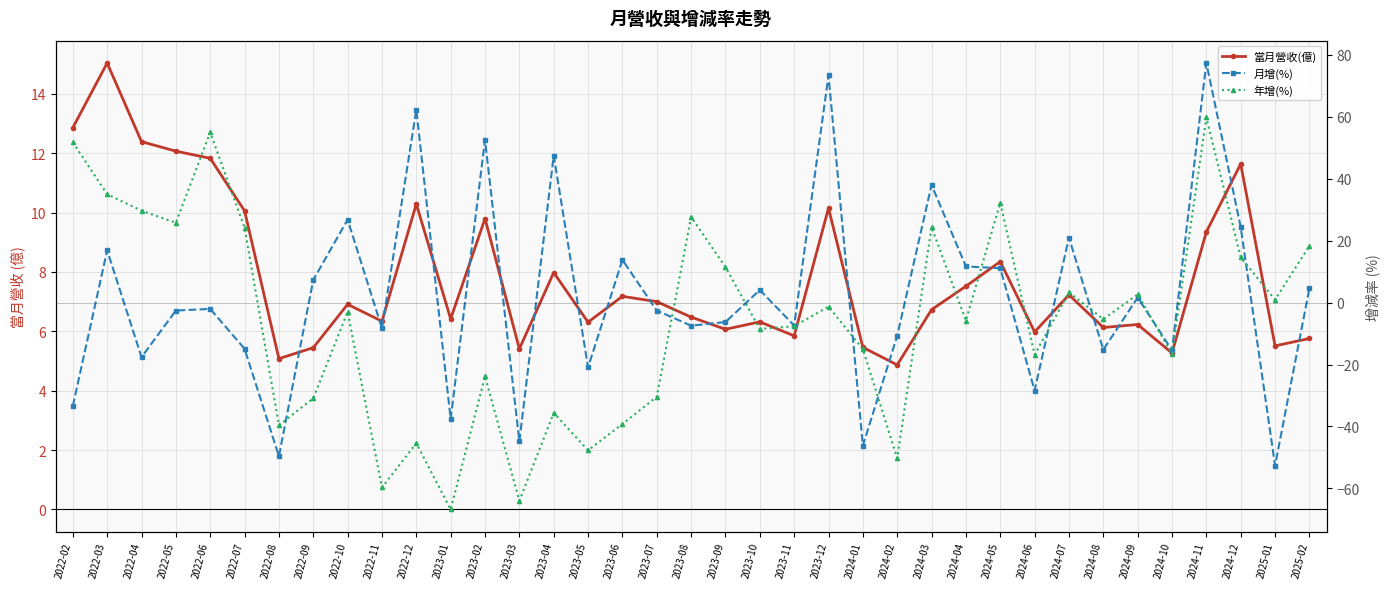

Reading right to left, transcribe all the data shown in this chart.

當月營收(億): 5.8	5.5	11.6	9.3	5.3	6.2	6.1	7.2	6.0	8.3	7.5	6.7	4.9	5.5	10.2	5.8	6.3	6.1	6.5	7.0	7.2	6.3	8.0	5.4	9.8	6.4	10.3	6.3	6.9	5.5	5.1	10.1	11.8	12.1	12.4	15.0	12.9
月增(%): 4.6	-52.6	24.4	77.4	-15.4	1.6	-15.2	21.0	-28.4	11.1	11.7	38.0	-10.7	-46.2	73.4	-7.4	4.1	-6.3	-7.4	-2.5	13.8	-20.9	47.5	-44.8	52.6	-37.6	62.3	-8.3	26.8	7.3	-49.6	-14.9	-2.0	-2.5	-17.6	16.9	-33.4
年增(%): 18.3	1.0	14.6	59.8	-16.6	2.6	-5.3	3.3	-16.8	32.3	-5.8	24.4	-50.3	-15.0	-1.3	-7.6	-8.5	11.5	27.7	-30.4	-39.2	-47.7	-35.6	-64.0	-23.8	-66.8	-45.4	-59.7	-3.0	-30.9	-39.6	24.2	55.0	25.8	29.7	35.0	51.8